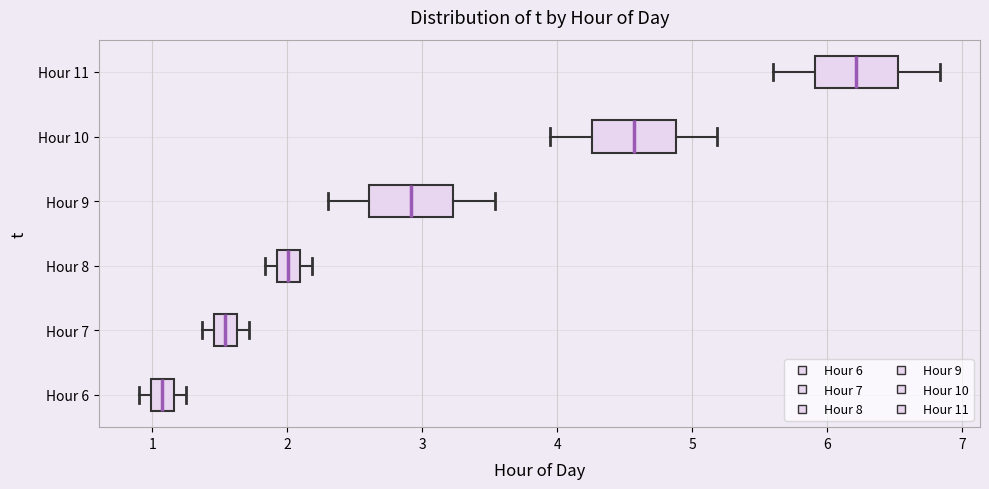

Which box's median line is the furthest to the right?

Hour 11